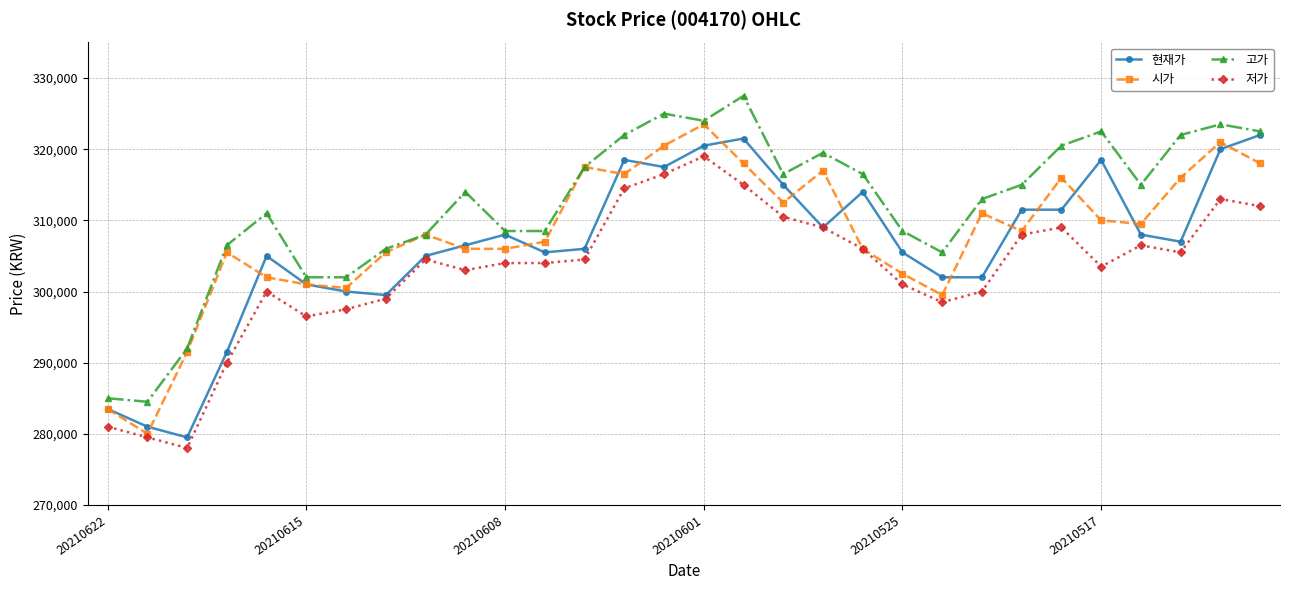

What is the maximum value shown in the chart?

327500